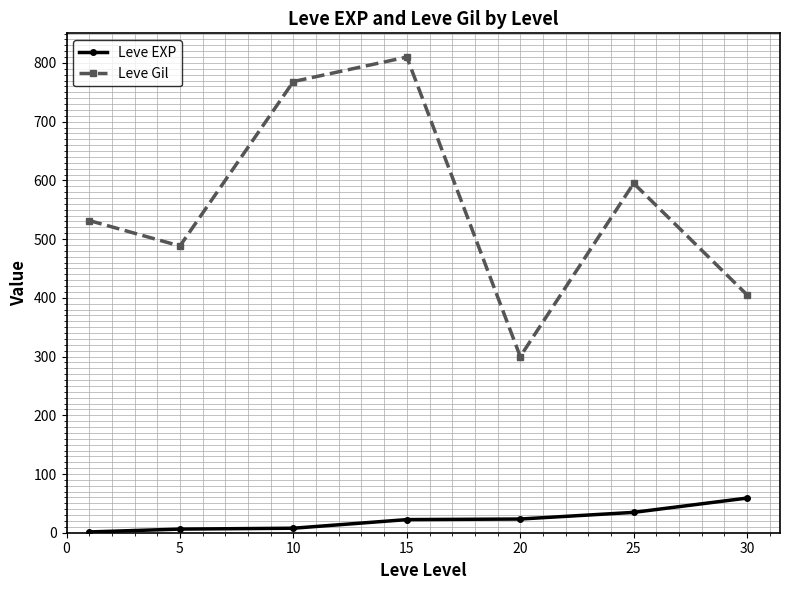

What is the difference between the maximum and minimum values in the Leve EXP series?

57.7